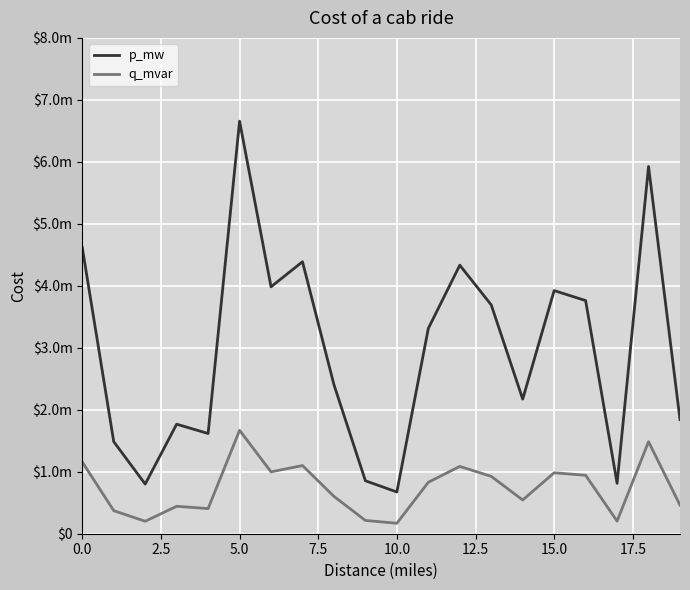

What is the label of the 5th point from the right?

15